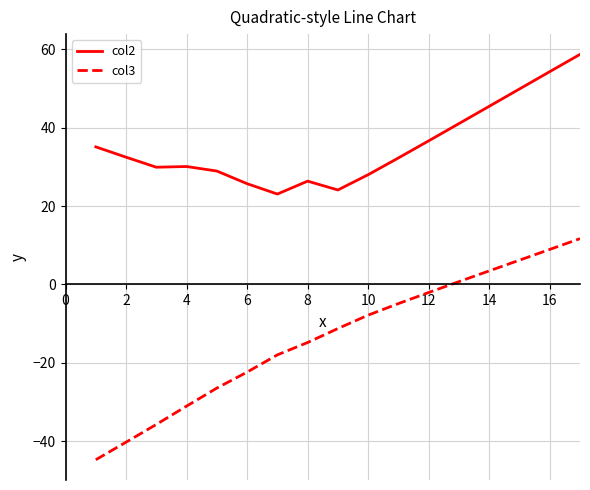

What is the maximum value shown in the chart?

58.7